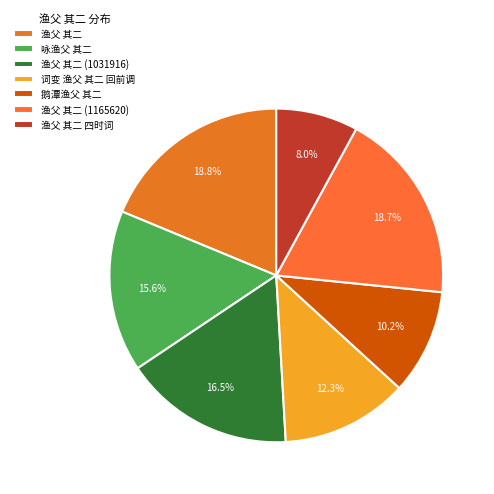

How many segments does this pie chart have?

7